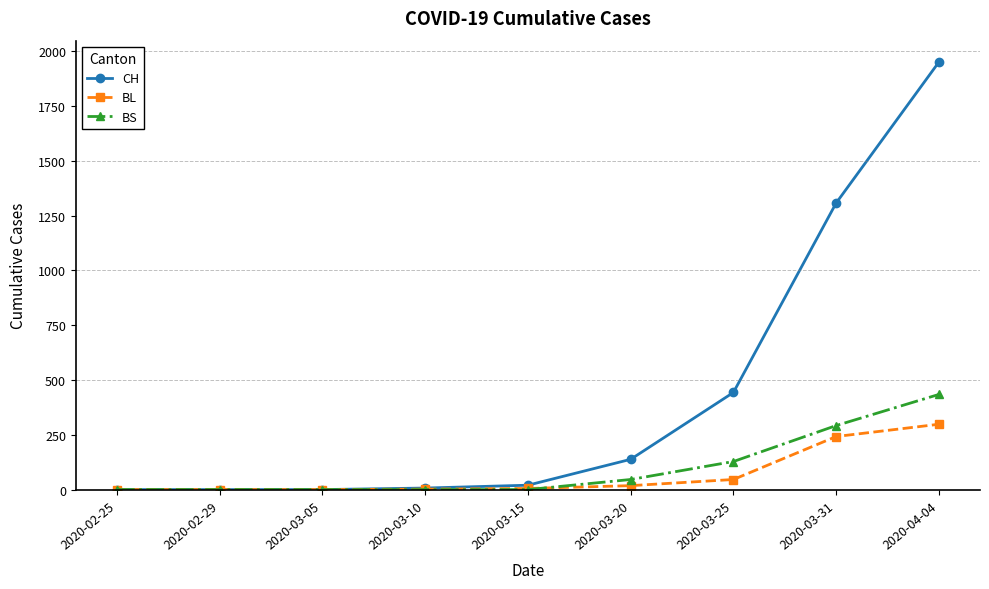

True or false: BS has a value of 0 at 2020-03-10.

True